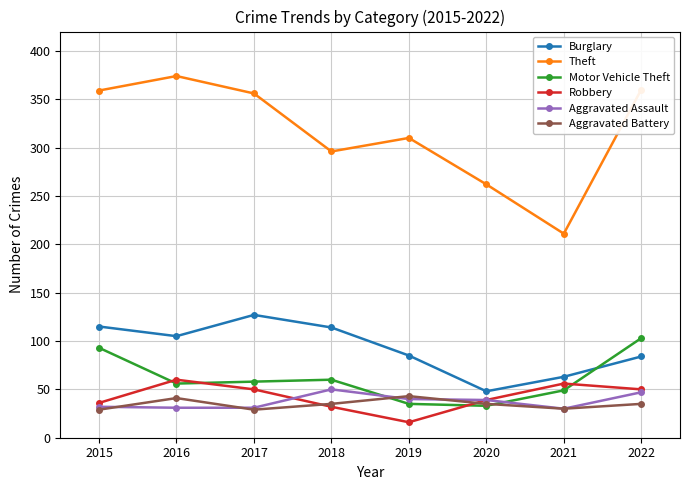

The value of Aggravated Assault at 2020 is 39. True or false?

True